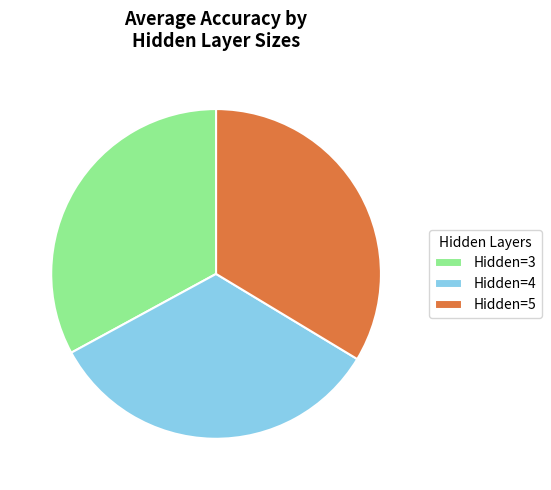

Is there a majority slice in this chart?

No